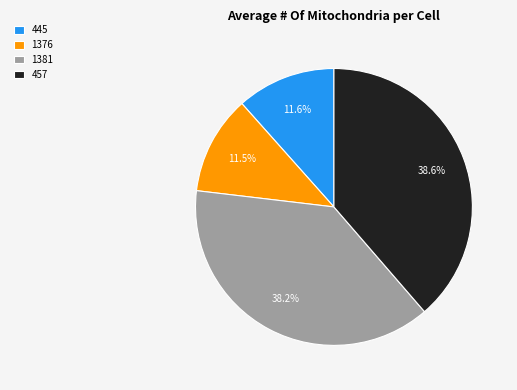

Between 1376 and 1381, which is larger?

1381